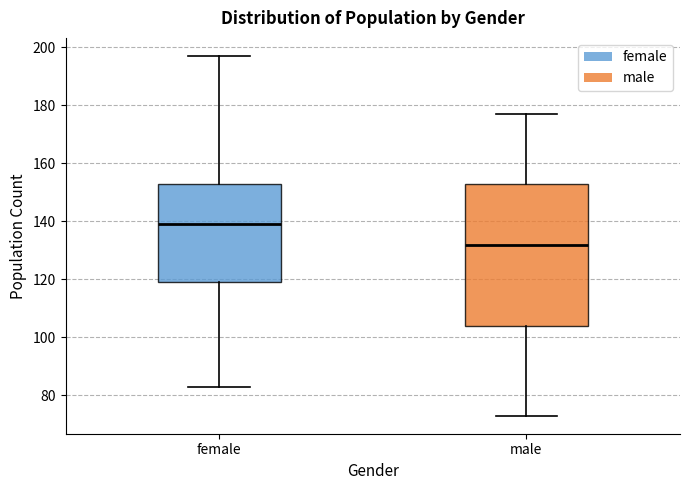

Where is the lower edge of the box for male on the y-axis? The values are not printed on the chart, so give them approximately, as read against the axis.

104